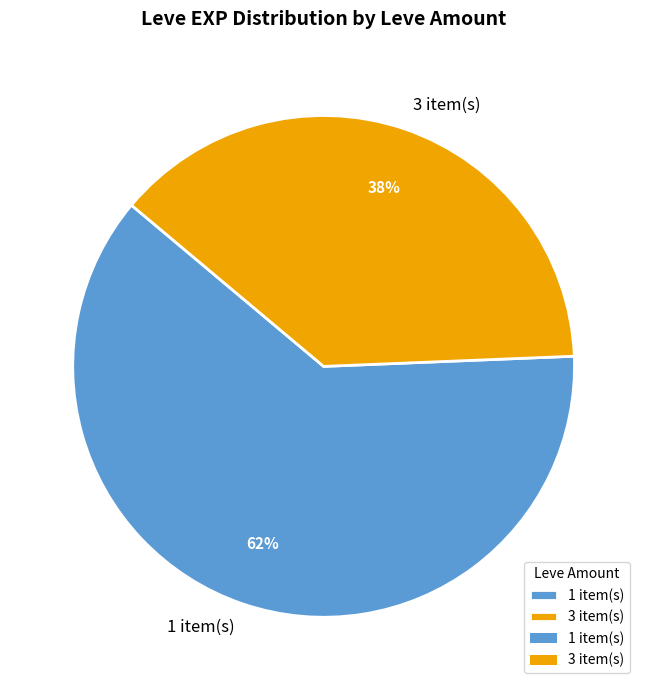

To the nearest percent, what is the combined percentage of 3 item(s) and 1 item(s)?

100%